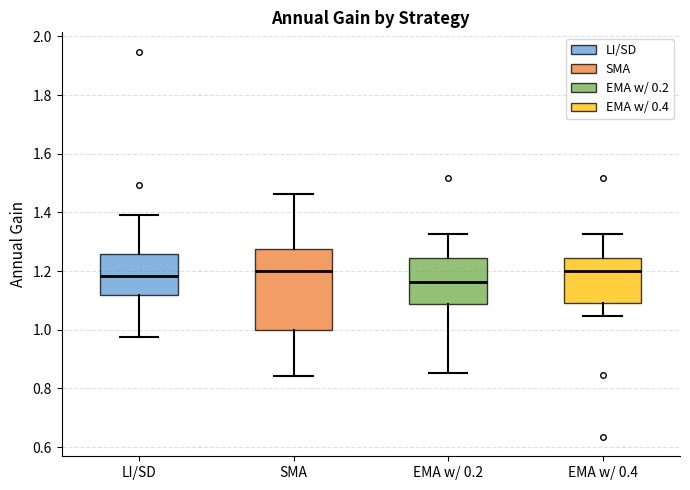

Reading left to right, transcribe this box plot: for each box, give where its median line is, the range the box spans, and where its two whiskers end, as read against the y-axis. The values are not printed on the chart, so give them approximately, as read against the axis.

LI/SD: median 1.18, box 1.12 to 1.26, whiskers 0.98 to 1.40
SMA: median 1.20, box 1.00 to 1.28, whiskers 0.84 to 1.46
EMA w/ 0.2: median 1.16, box 1.08 to 1.24, whiskers 0.86 to 1.32
EMA w/ 0.4: median 1.20, box 1.10 to 1.24, whiskers 1.04 to 1.32